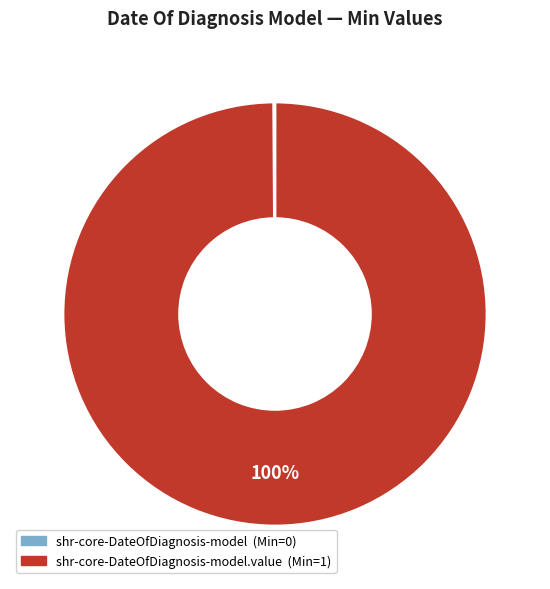

Does any single category account for the majority?

Yes